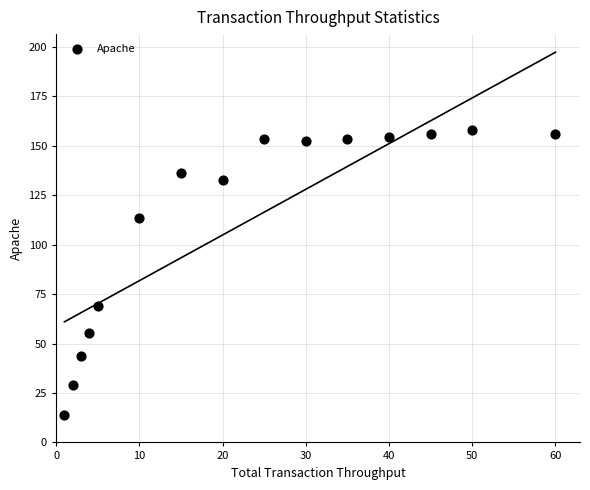

What Y value in the scatter plot is closest to 86?

68.8